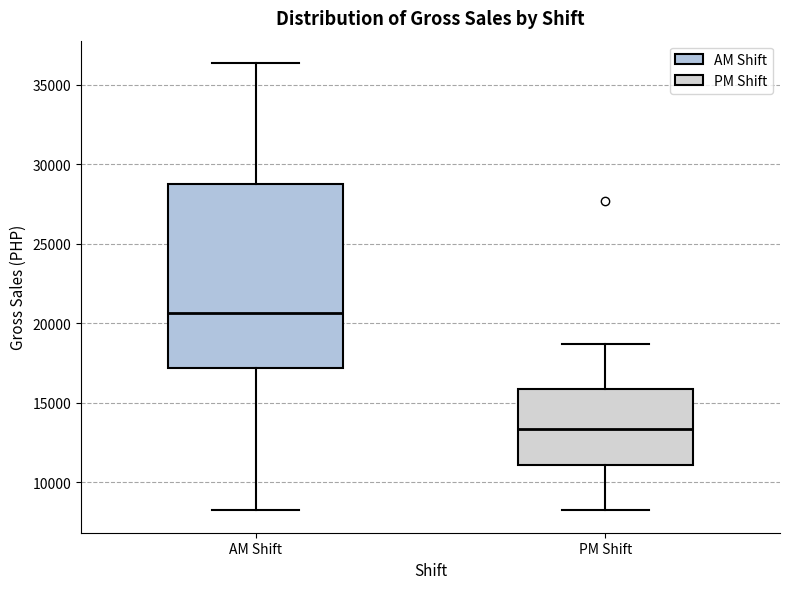

Reading left to right, transcribe this box plot: for each box, give where its median line is, the range the box spans, and where its two whiskers end, as read against the y-axis. The values are not printed on the chart, so give them approximately, as read against the axis.

AM Shift: median 20500, box 17000 to 29000, whiskers 8000 to 36500
PM Shift: median 13500, box 11000 to 16000, whiskers 8000 to 18500